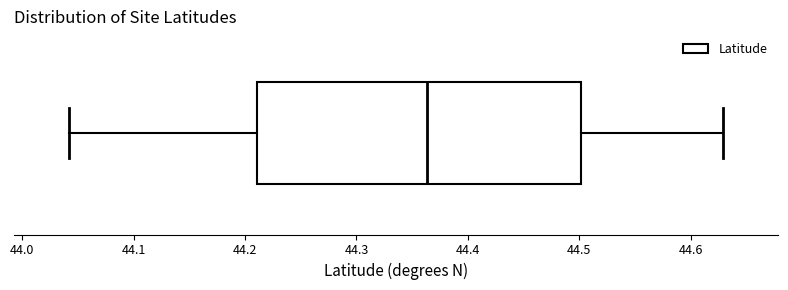

Where does the median line of the box sit on the x-axis? The values are not printed on the chart, so give them approximately, as read against the axis.

44.36